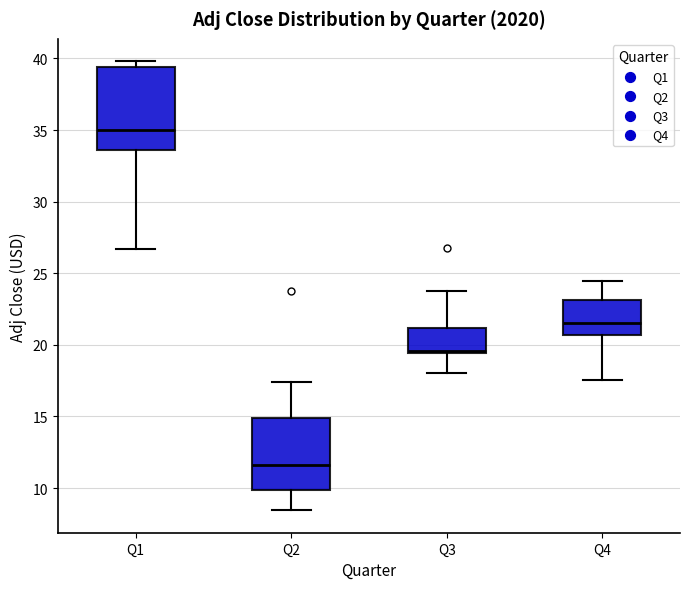

Where does the upper whisker of the box for Q4 end on the y-axis? The values are not printed on the chart, so give them approximately, as read against the axis.

24.5